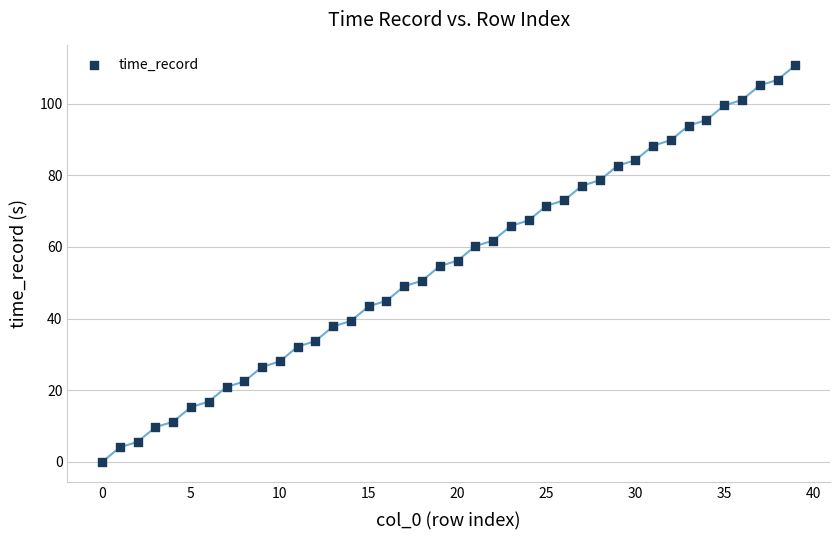

What is the range of Y values (max minus min)?

110.7